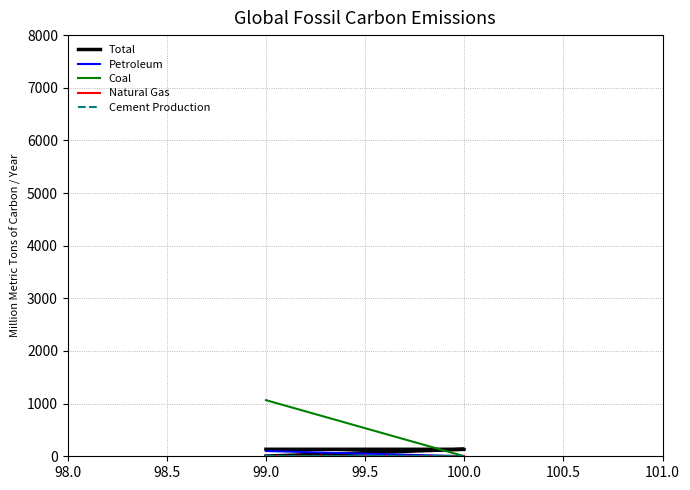

True or false: Natural Gas has a value of 1 at 99.0.

False